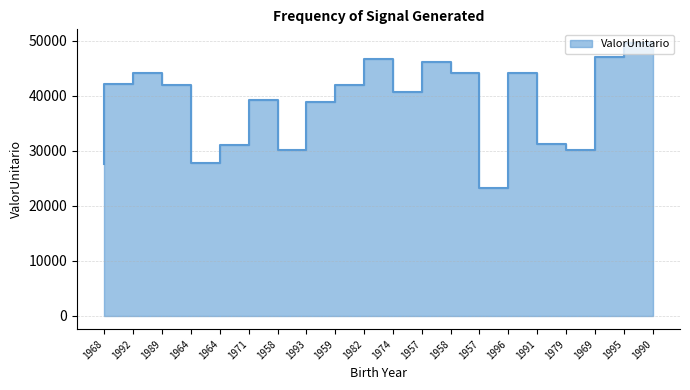

Reading right to left, extract all data points from this chart.

49559.6	46918.5	30178.0	31208.5	44088.4	23175.9	44120.6	46050.3	40719.1	46712.2	41845.6	38914.7	30040.9	39147.1	31010.9	27757.1	41988.7	44054.9	42087.1	27579.9